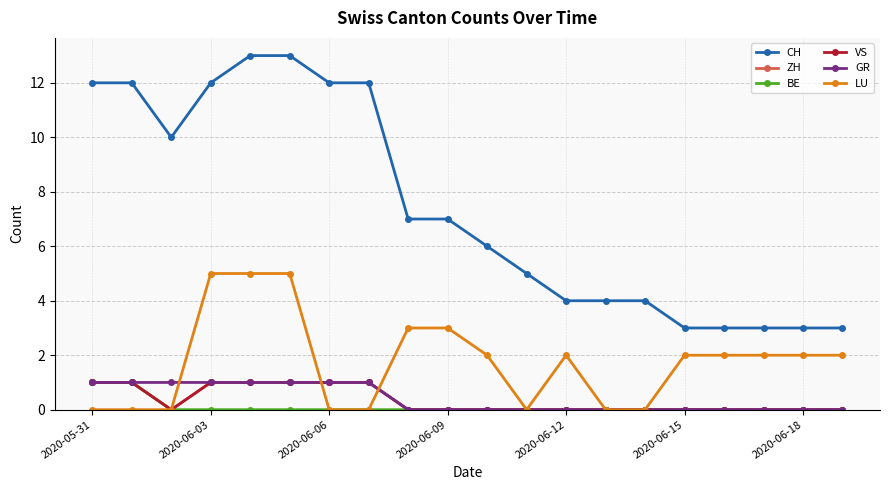

What is the label of the 14th point from the left?

13